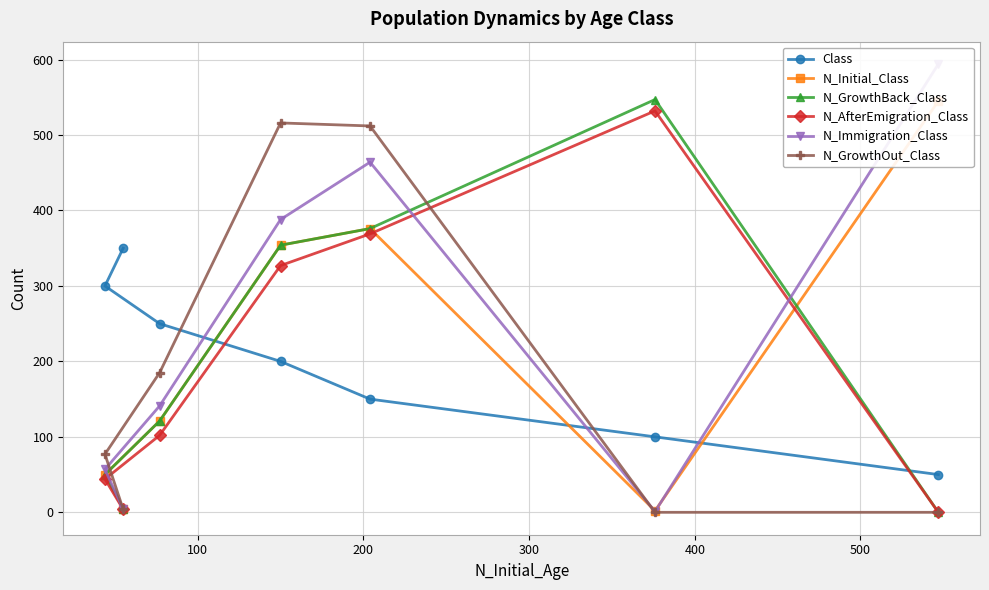

True or false: N_Immigration_Class has more than 1 points higher than both neighbors.

False